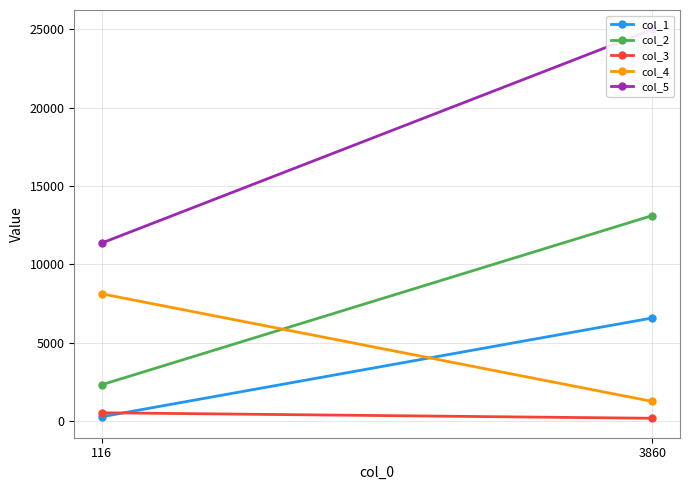

Is the value of col_5 at 3860 greater than the value of col_2 at 3860?

Yes